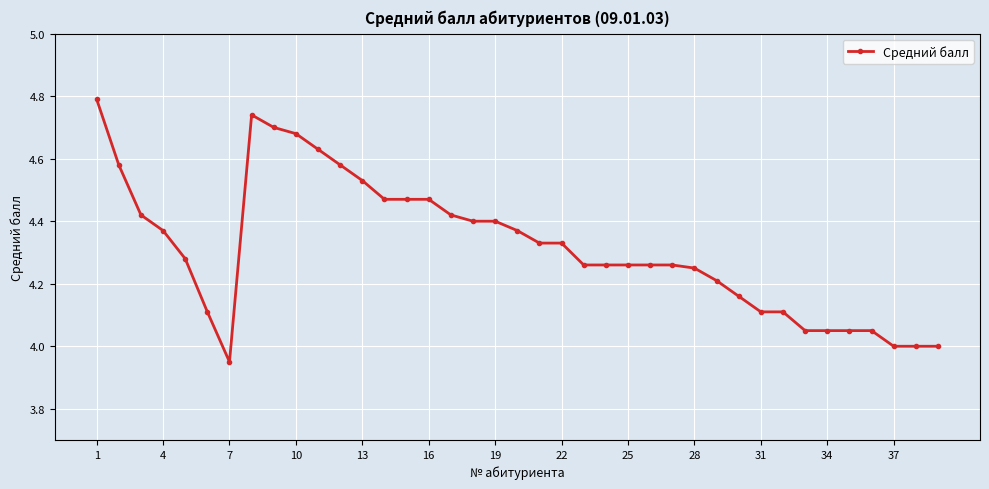

What is the maximum value shown in the chart?

4.8